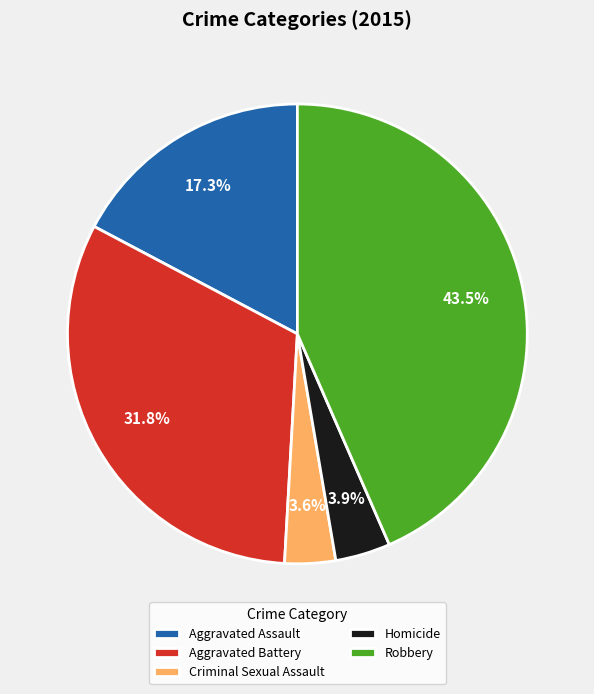

What percentage is the Aggravated Assault slice, to the nearest percent?

17%